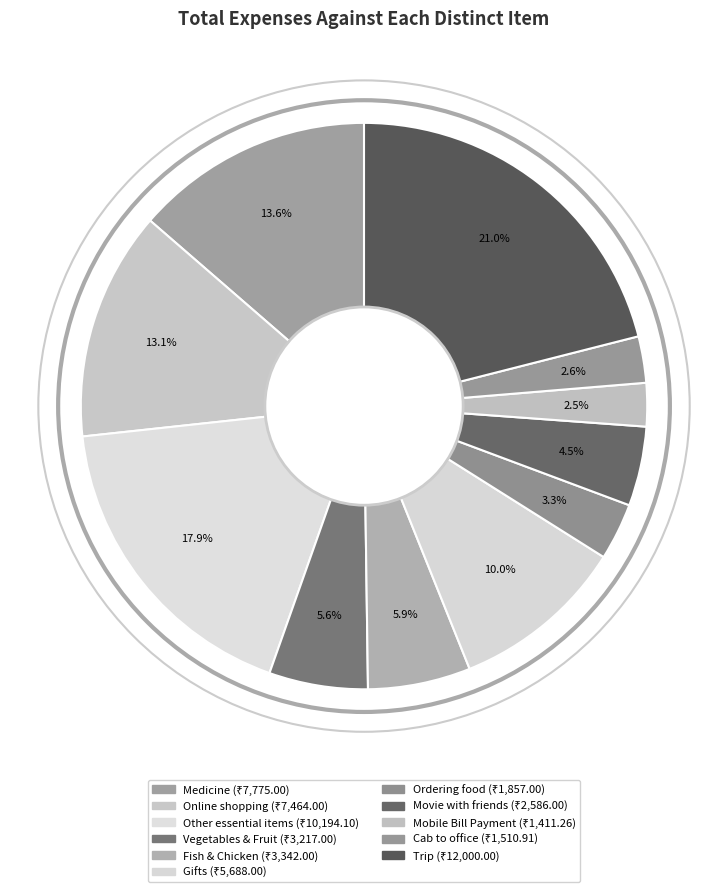

To the nearest percent, what is the combined percentage of Movie with friends and Online shopping?

18%